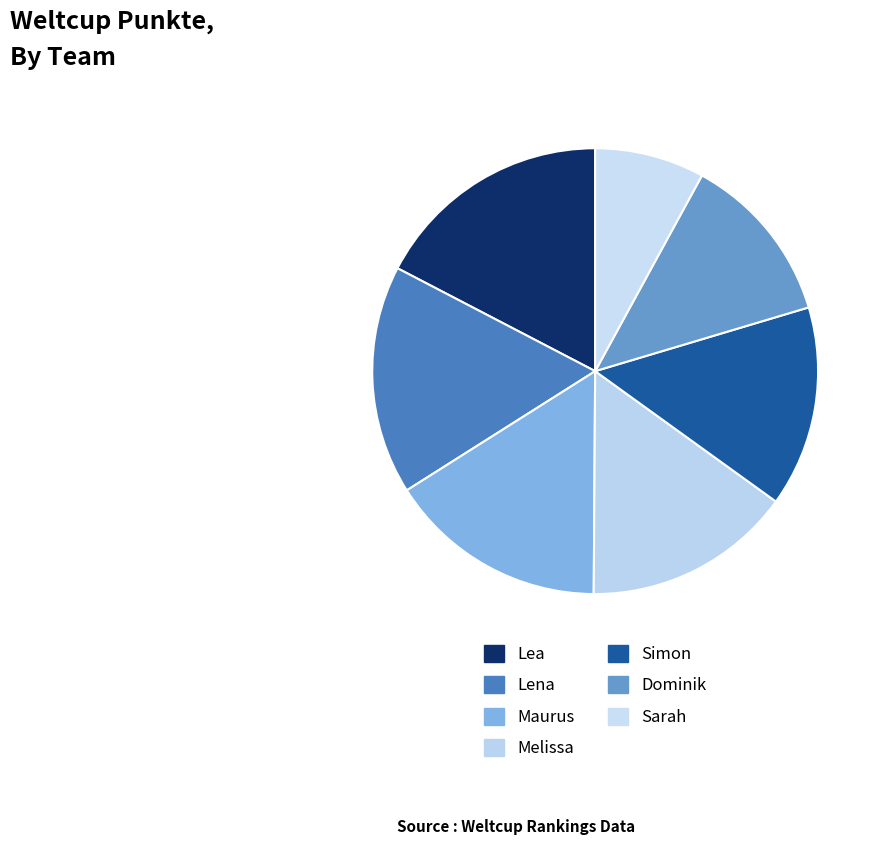

Count the number of slices in the pie.

7